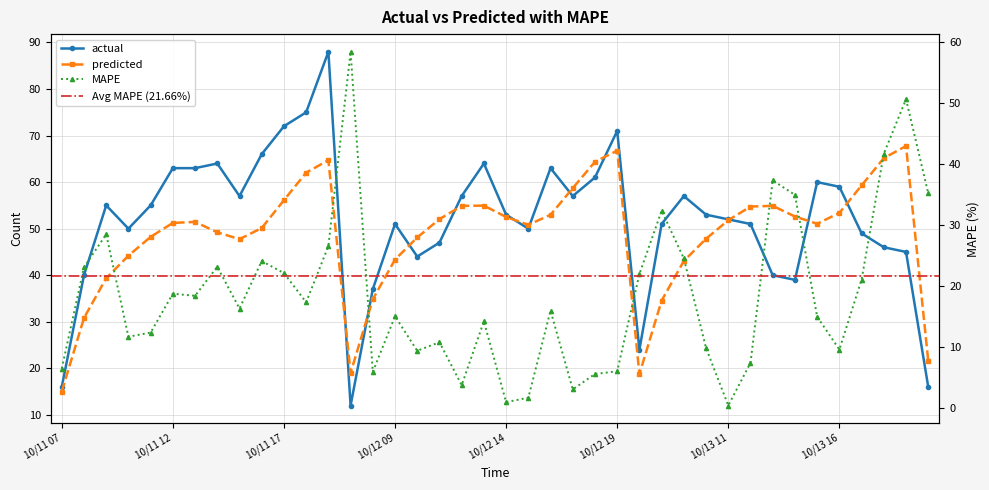

How many interior local peaks does the MAPE series have?

12